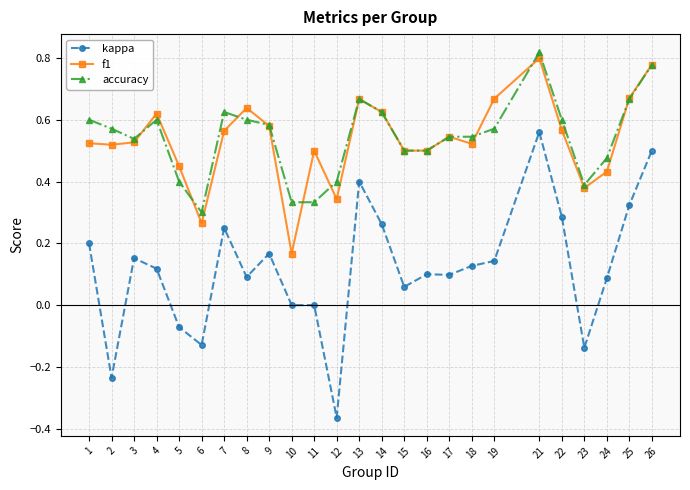

Count the f1 values in the range 0 to 1.

25